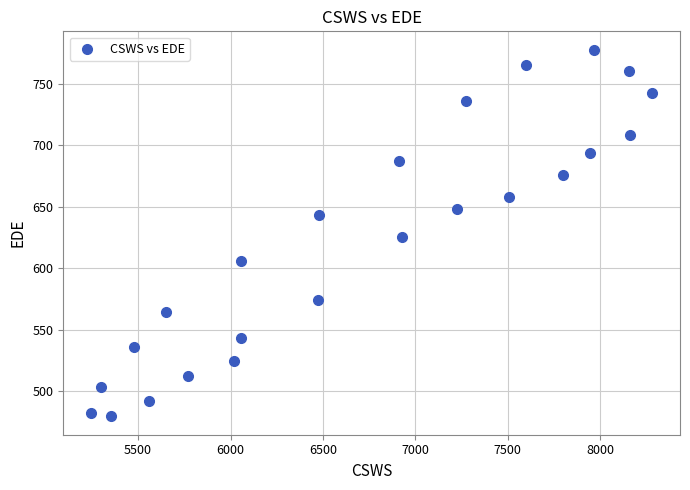

What is the range of X values (max minus min)?

3033.1